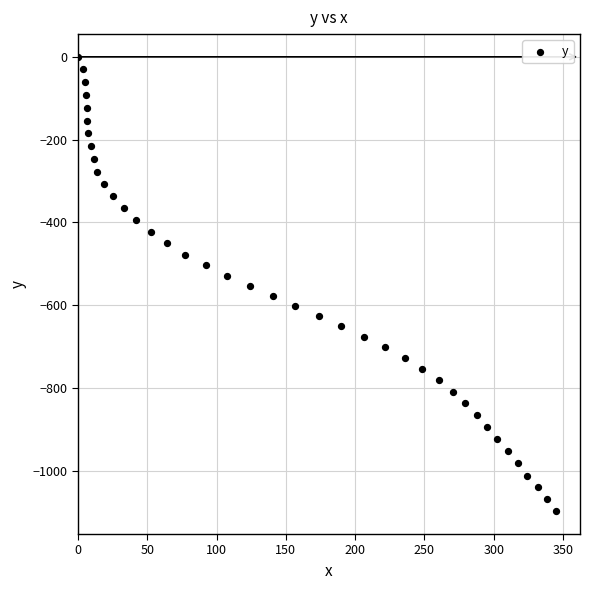

What is the range of Y values (max minus min)?

1097.5